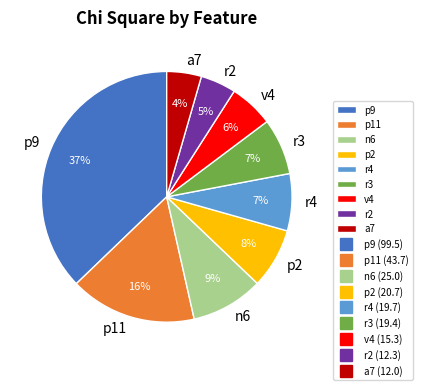

To the nearest percent, what portion does p9 represent?

37%